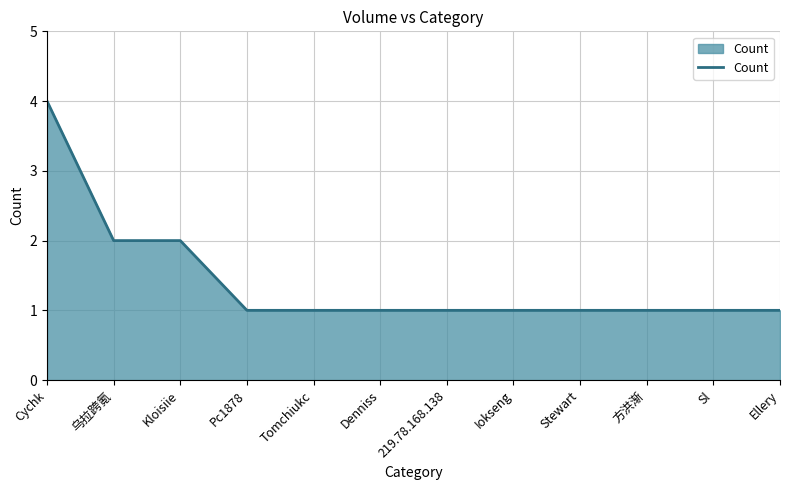

Count the number of categories in the chart.

12